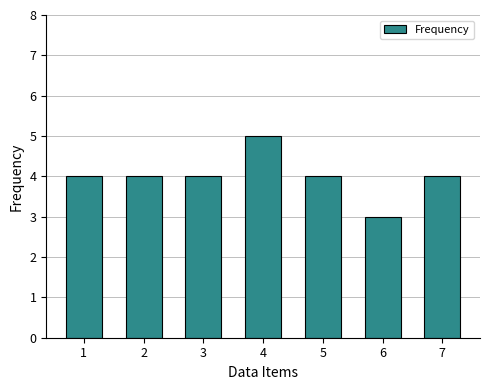

The value at 6 is 3. True or false?

True